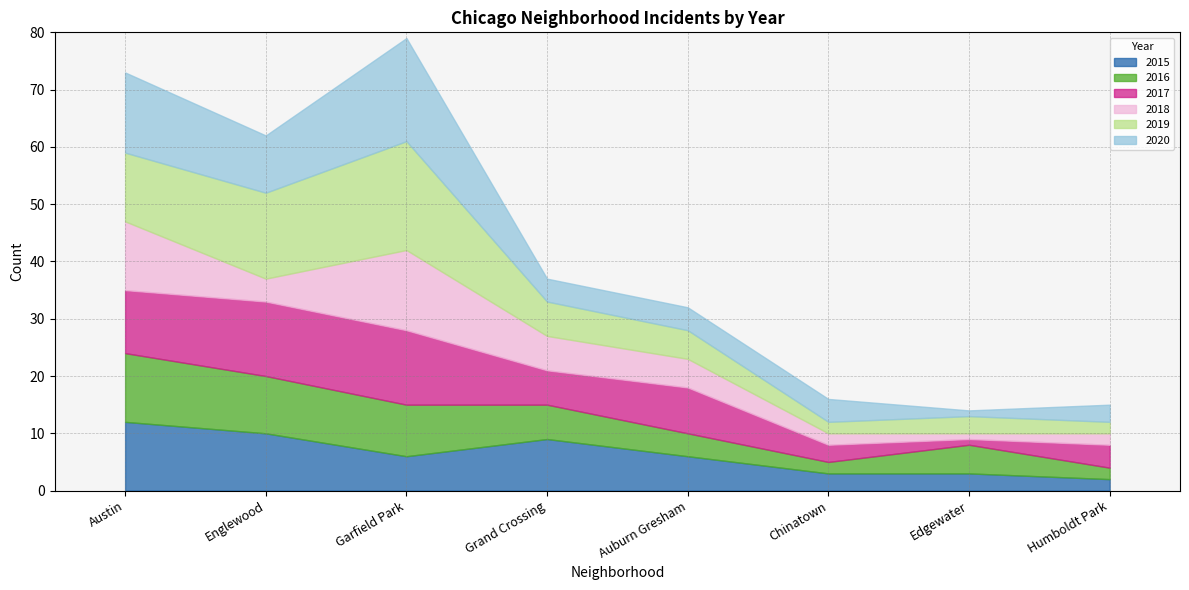

What are all the series names shown in the legend?

2015, 2016, 2017, 2018, 2019, 2020